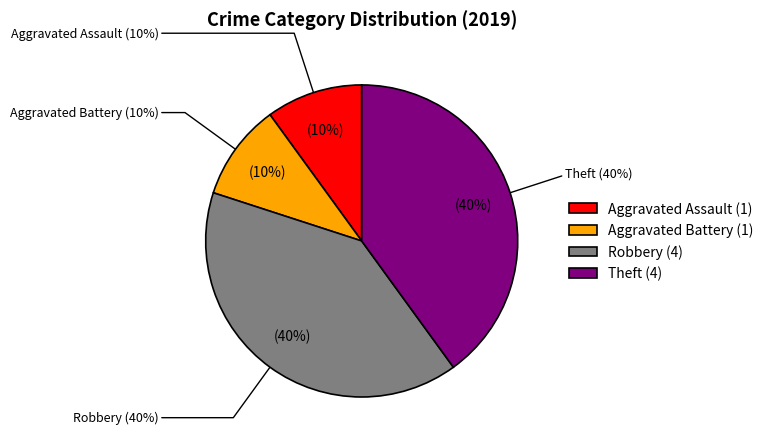

Is it true that Robbery is 35% of the pie?

False